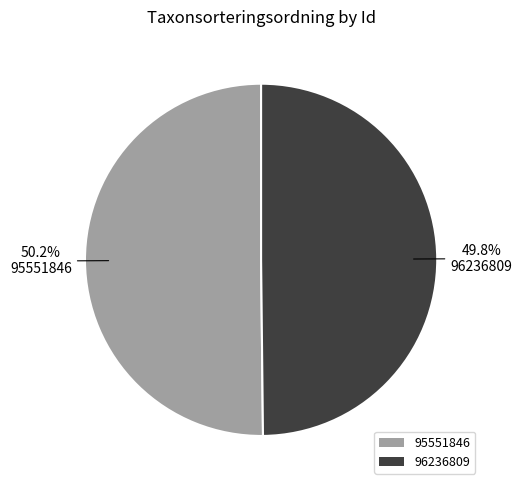

Combined, do 95551846 and 96236809 account for over 50%?

Yes